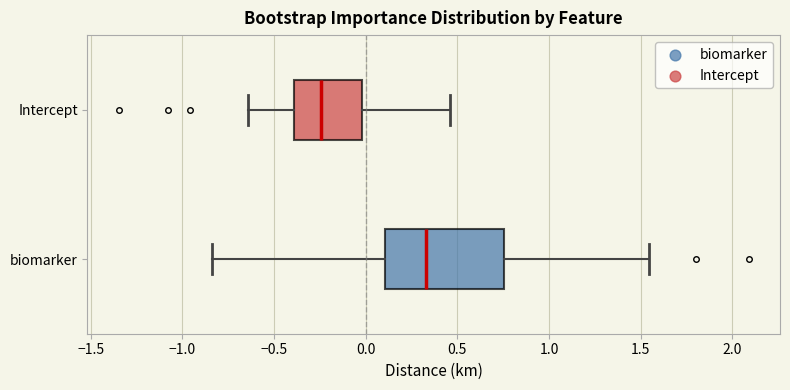

Where does the median line of the box for Intercept sit on the x-axis? The values are not printed on the chart, so give them approximately, as read against the axis.

-0.25